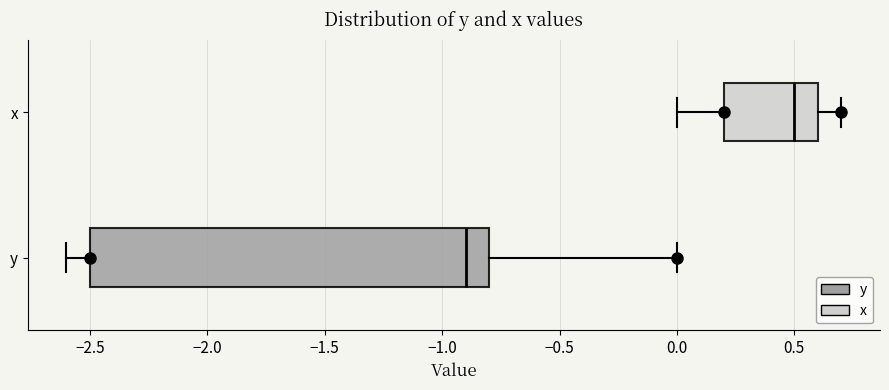

Which box is the widest, from its left edge to its right edge?

y